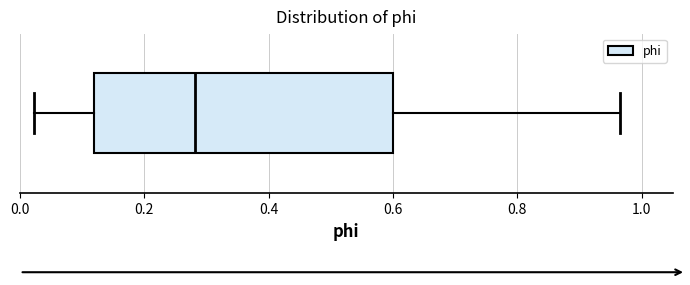

Where is the right edge of the box on the x-axis? The values are not printed on the chart, so give them approximately, as read against the axis.

0.60